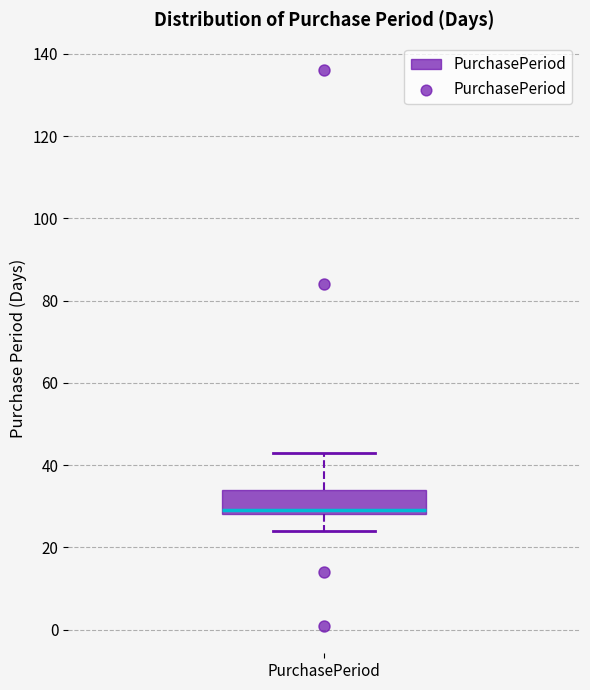

Read this box plot against the y-axis: the position of the median line, the range covered by the box, and the ends of both whiskers. The values are not printed on the chart, so give them approximately, as read against the axis.

median 30, box 28 to 34, whiskers 24 to 44